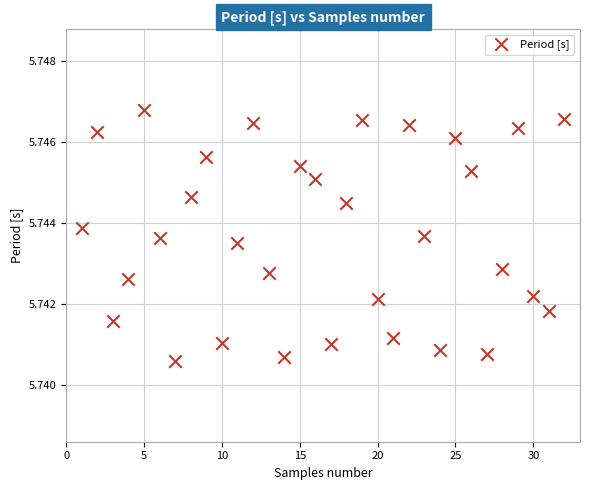

What is the range of X values (max minus min)?

31.0